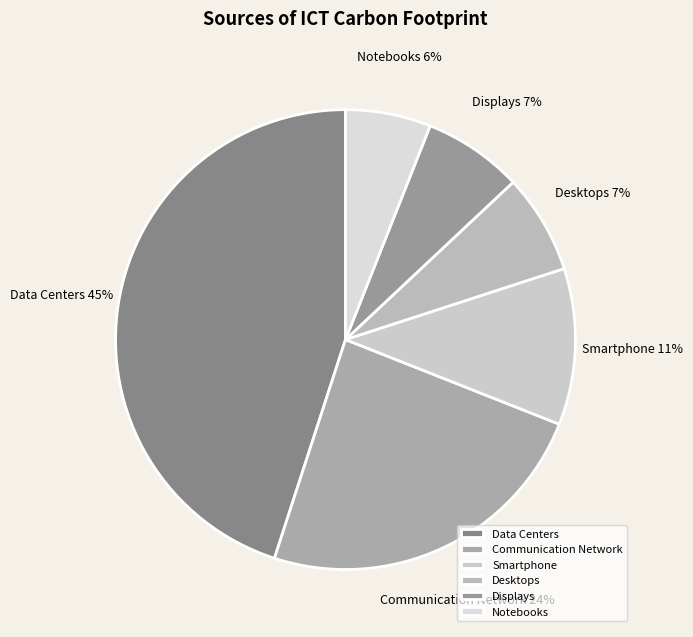

Count the number of slices in the pie.

6